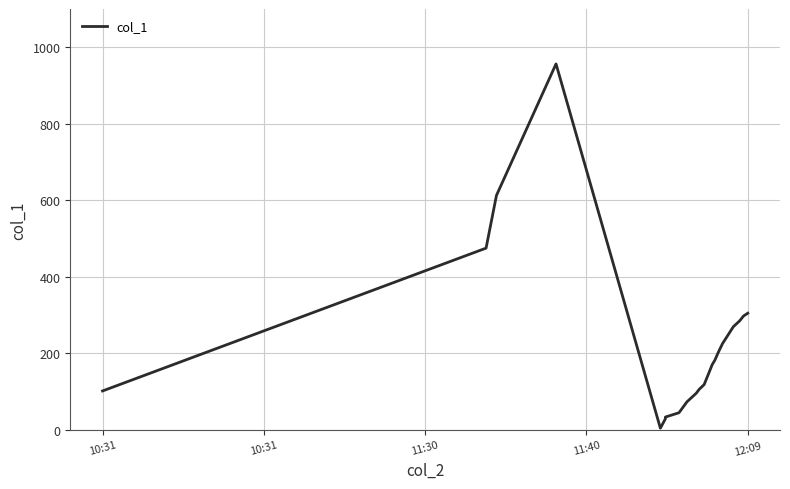

At which category does the chart reach its peak across all series?

11:40